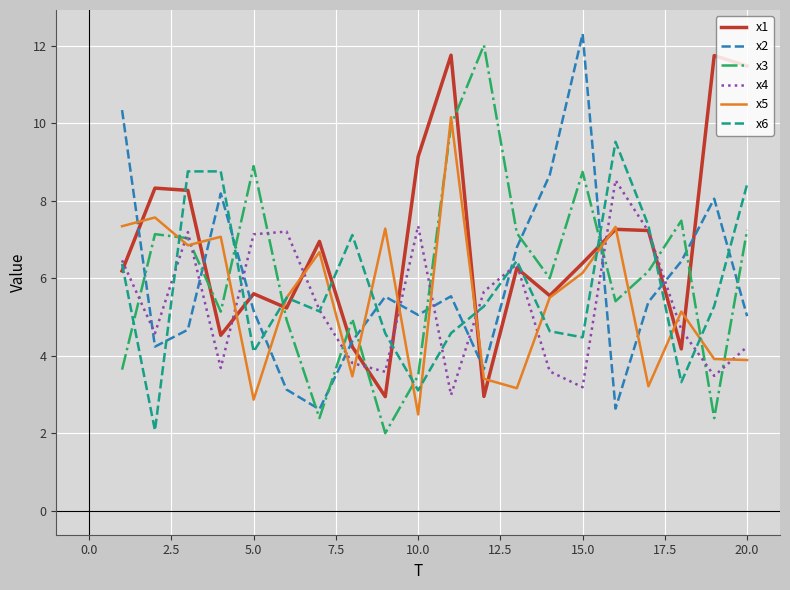

How many interior local valleys does the x1 series have?

6